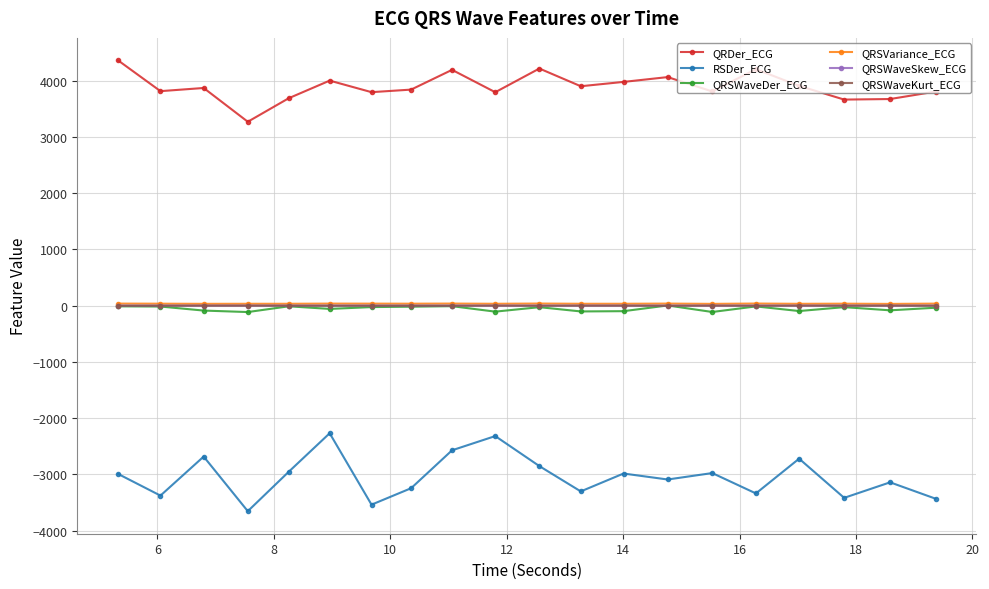

What is the value of the RSDer_ECG point at the 14th from the left?

-3089.1